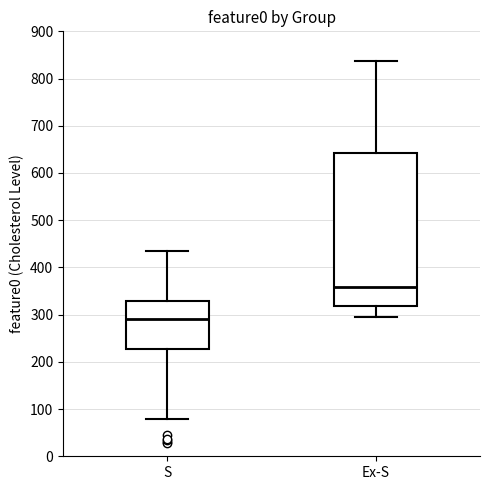

Comparing the boxes themselves (not the whiskers), which one is the tallest?

Ex-S